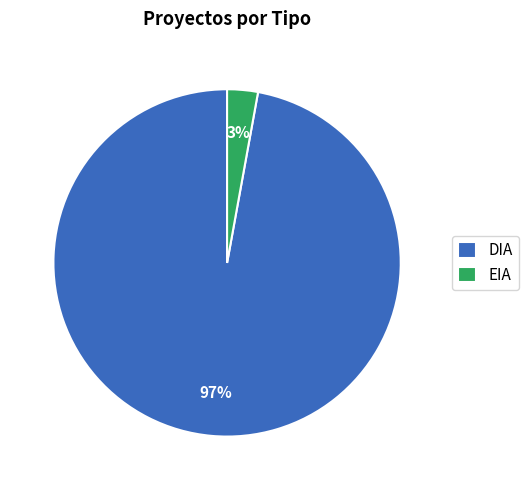

How many slices are in this pie chart?

2